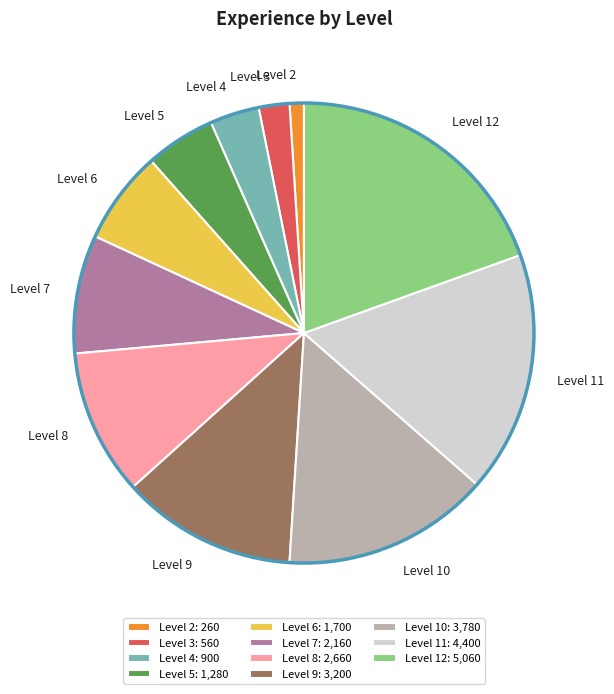

Do Level 11 and Level 4 together represent more than half of the pie?

No